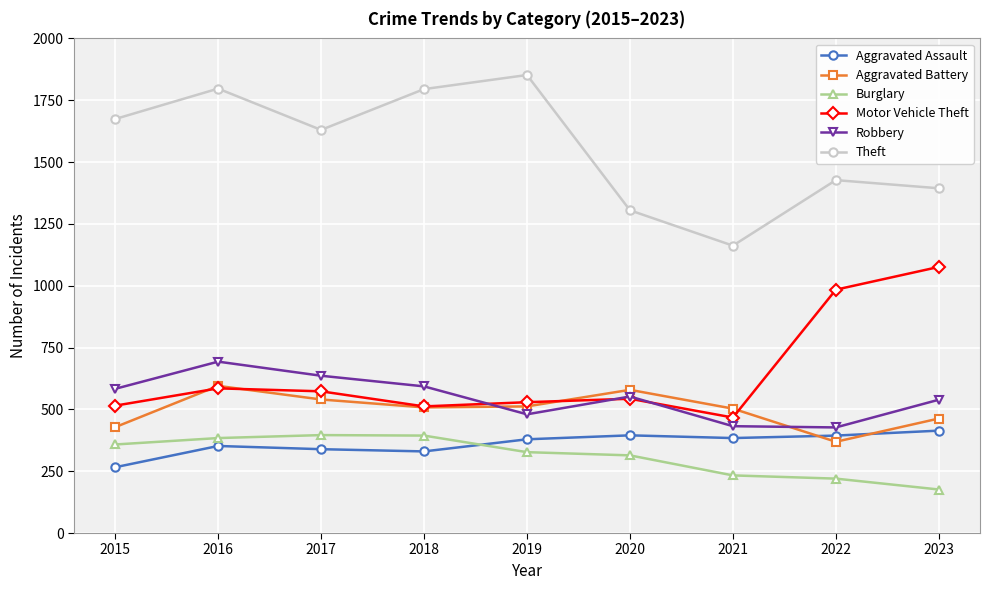

What is the difference between the maximum and minimum values in the Motor Vehicle Theft series?

609